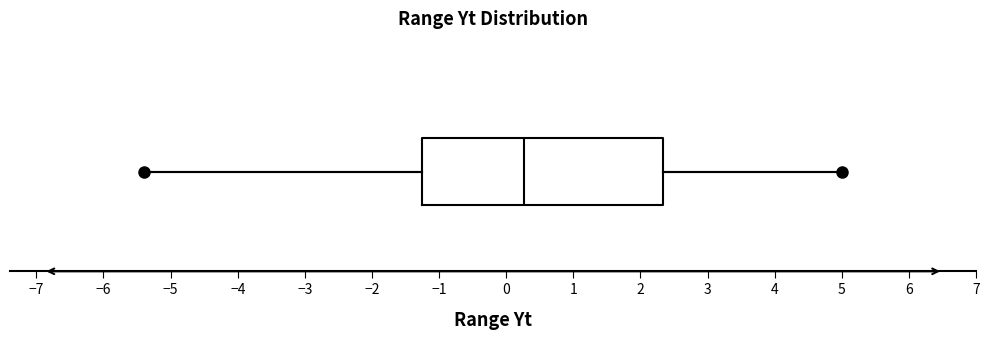

Where does the right whisker of the box end on the x-axis? The values are not printed on the chart, so give them approximately, as read against the axis.

5.0